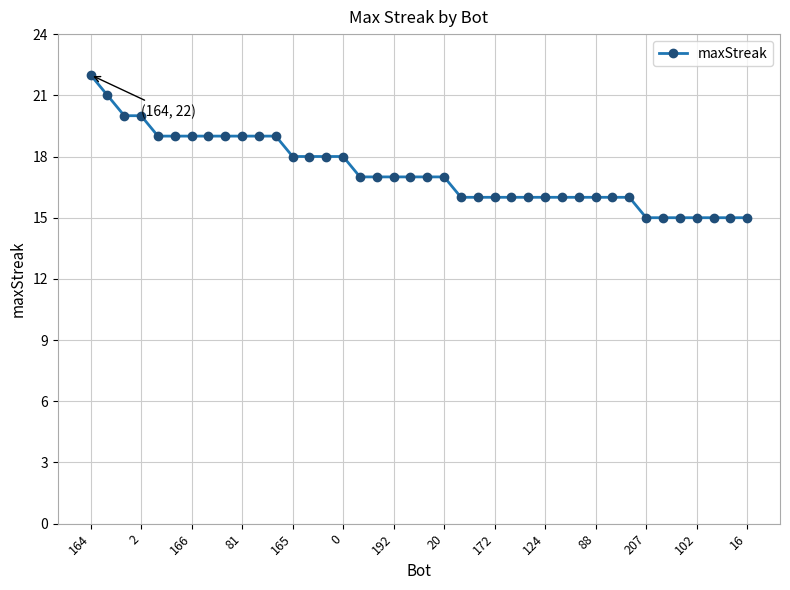

What is the greatest value displayed?

22